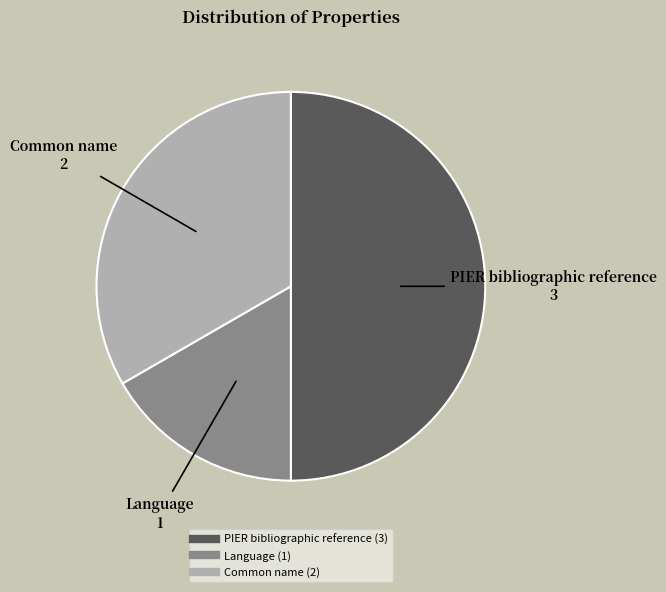

Rank the categories by value from lowest to highest.

Language, Common name, PIER bibliographic reference